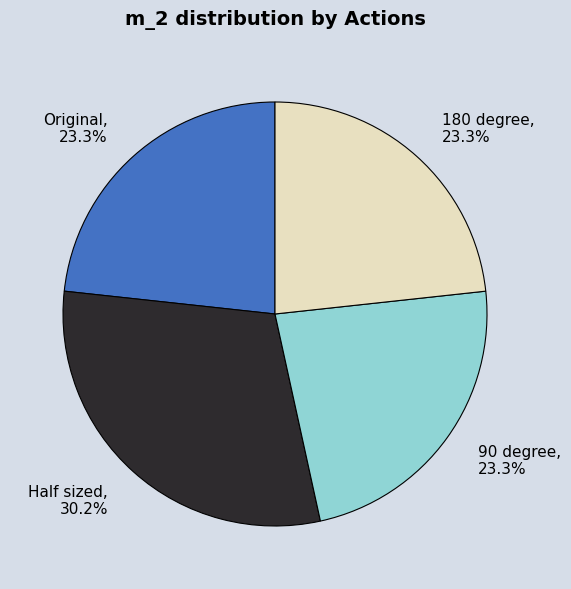

Count the number of slices in the pie.

4